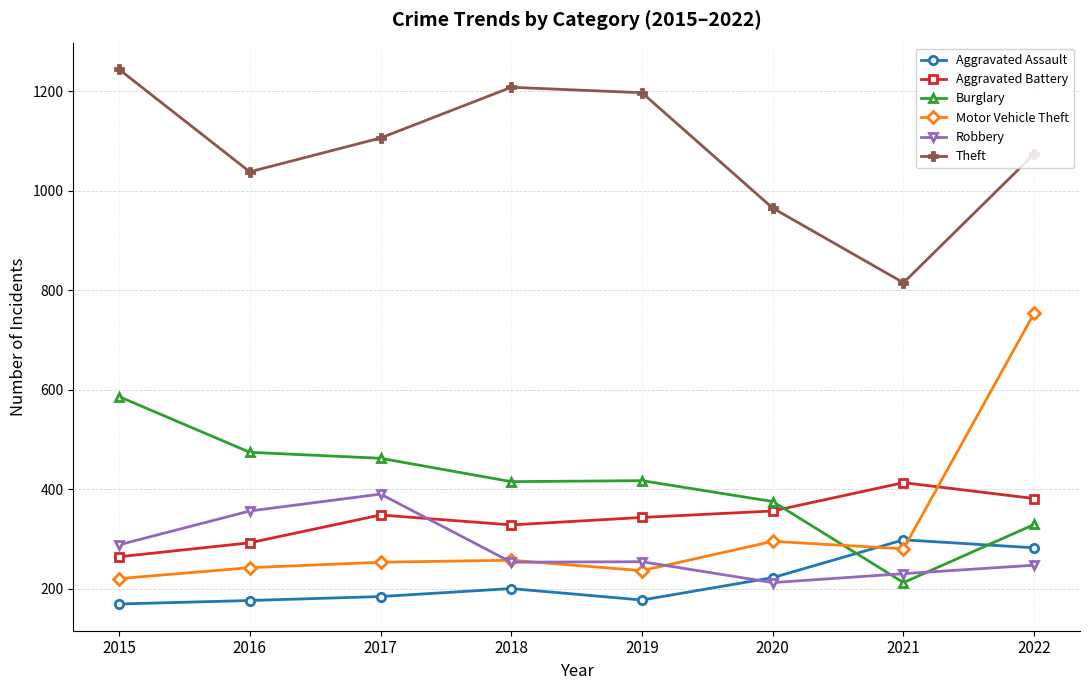

How many intersections are there between Robbery and Aggravated Battery?

1